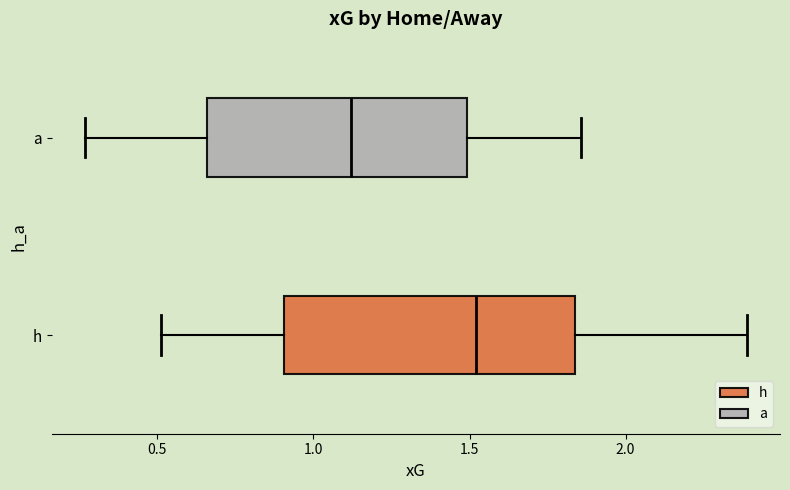

Reading bottom to top, transcribe this box plot: for each box, give where its median line is, the range the box spans, and where its two whiskers end, as read against the x-axis. The values are not printed on the chart, so give them approximately, as read against the axis.

h: median 1.50, box 0.90 to 1.85, whiskers 0.50 to 2.40
a: median 1.10, box 0.65 to 1.50, whiskers 0.25 to 1.85